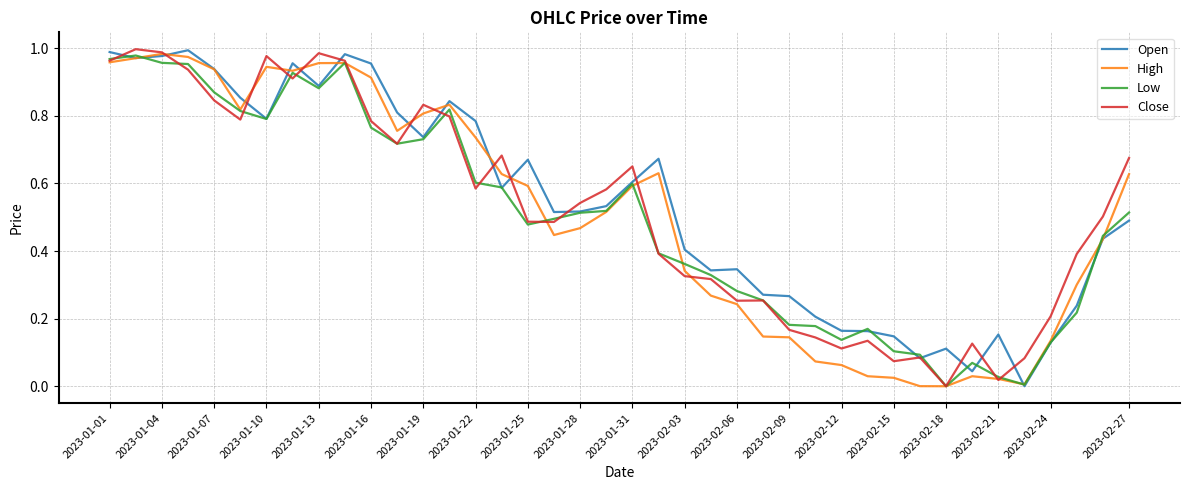

Which series changed the most between 2023-02-03 and 2023-02-21?

Low